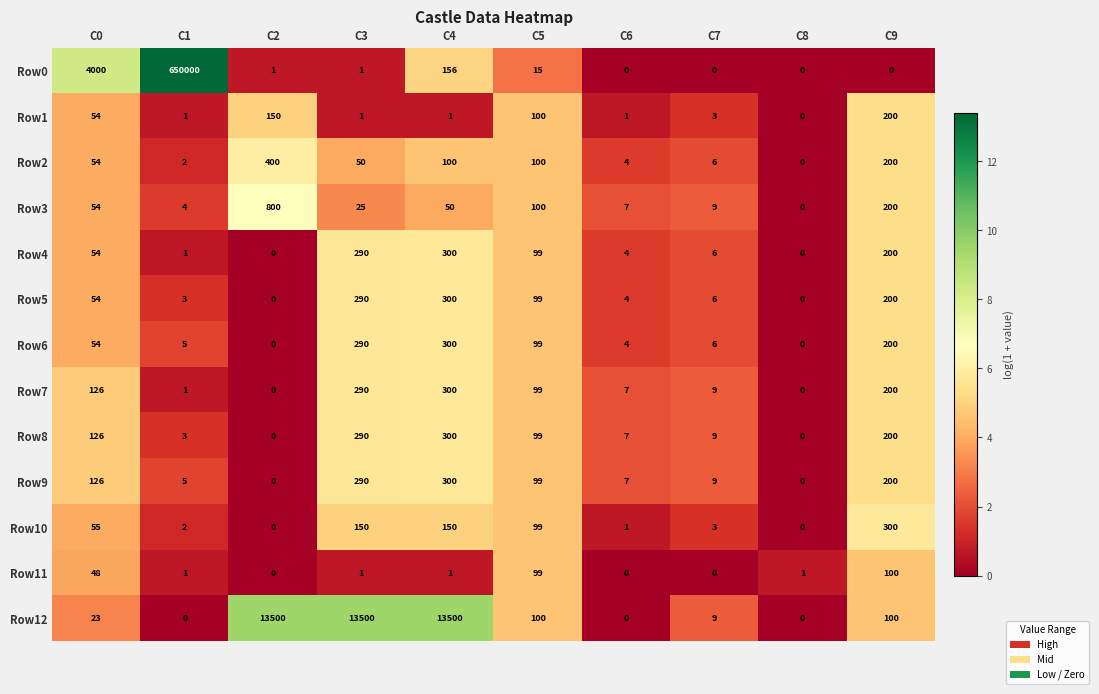

Where is Row6 nearest to the value 150?

C9